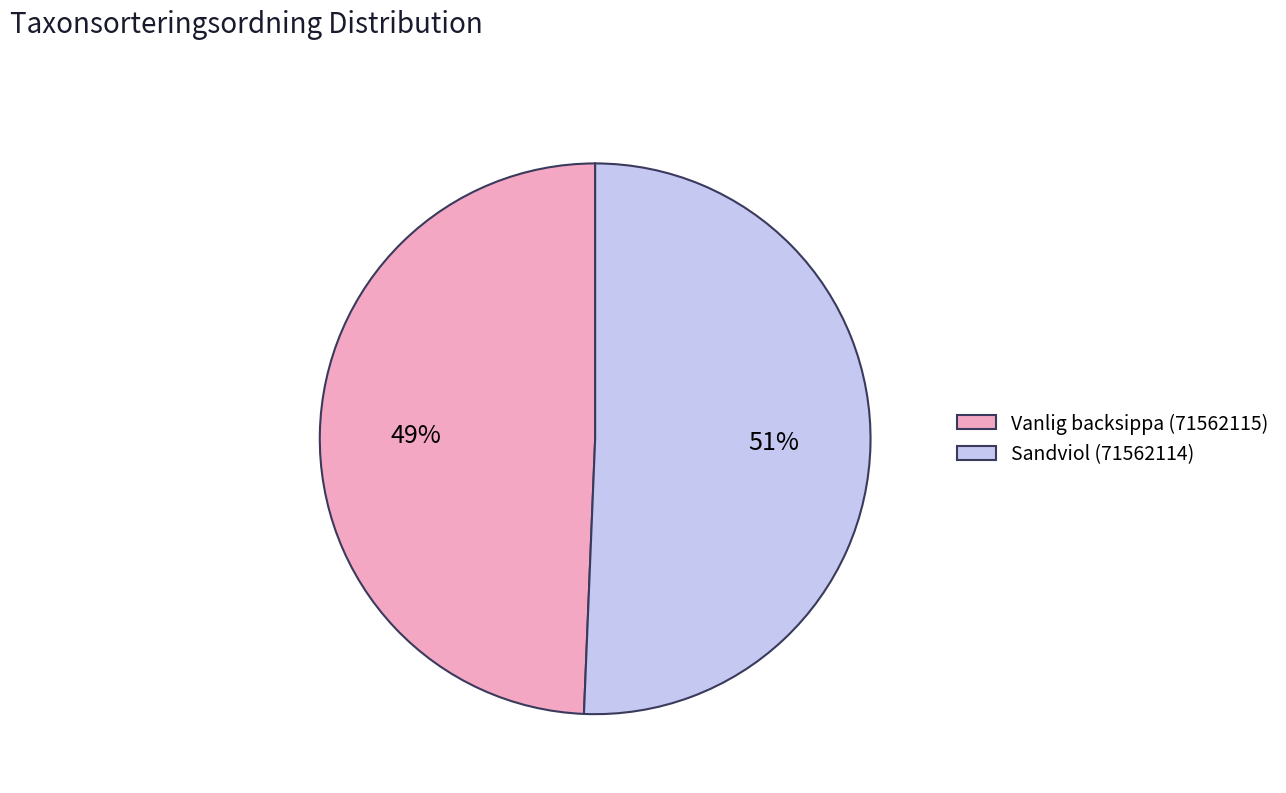

What is the ratio of the value at Vanlig backsippa (71562115) to the value at Sandviol (71562114)?

1.0